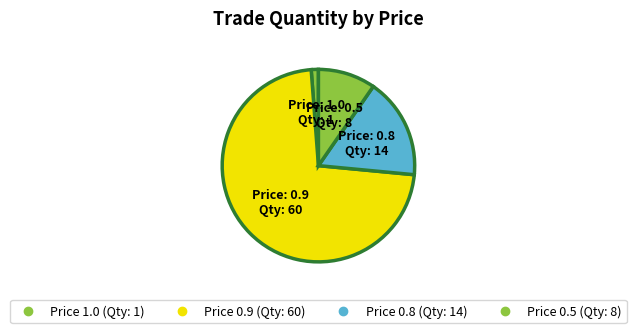

What is the largest slice in the pie chart?

0.9